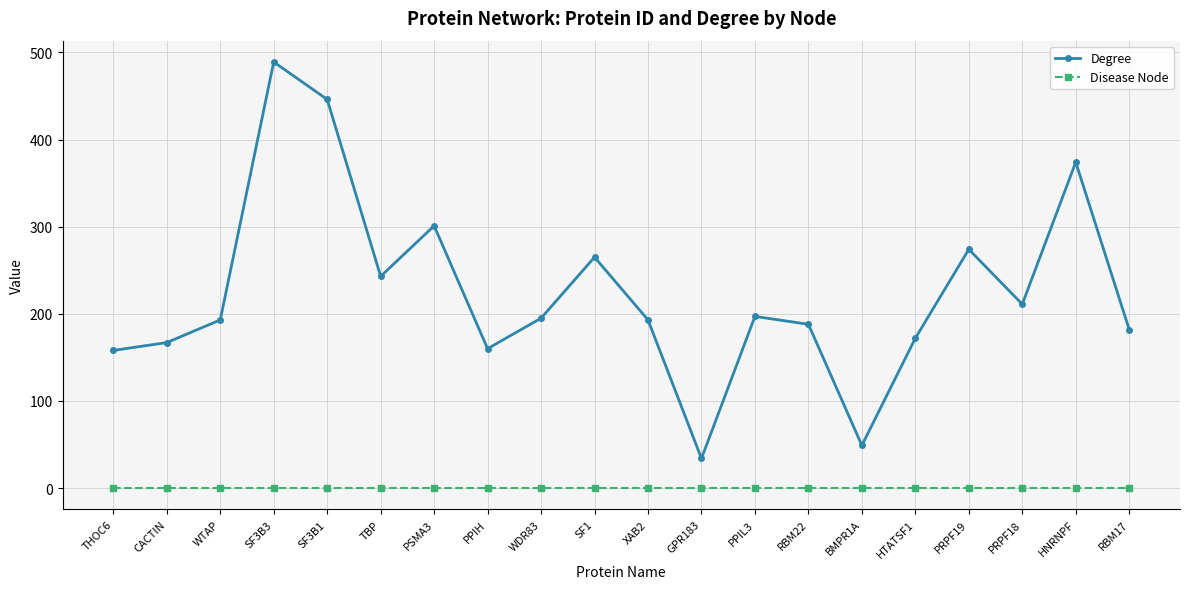

Which series has the largest total across all categories?

Degree